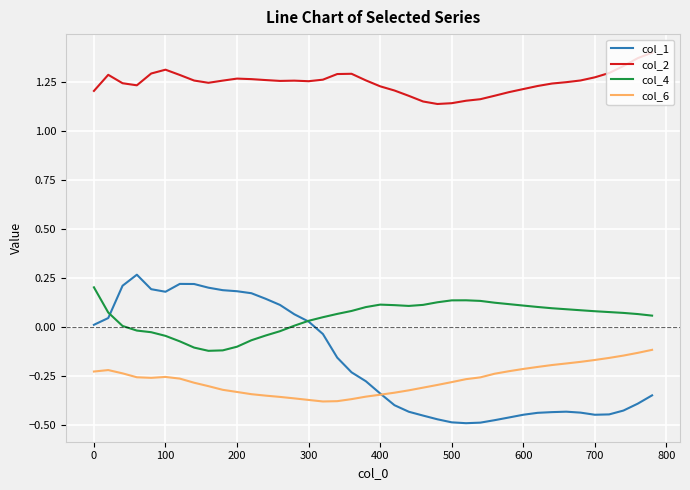

Which series has the largest range (max minus min)?

col_1